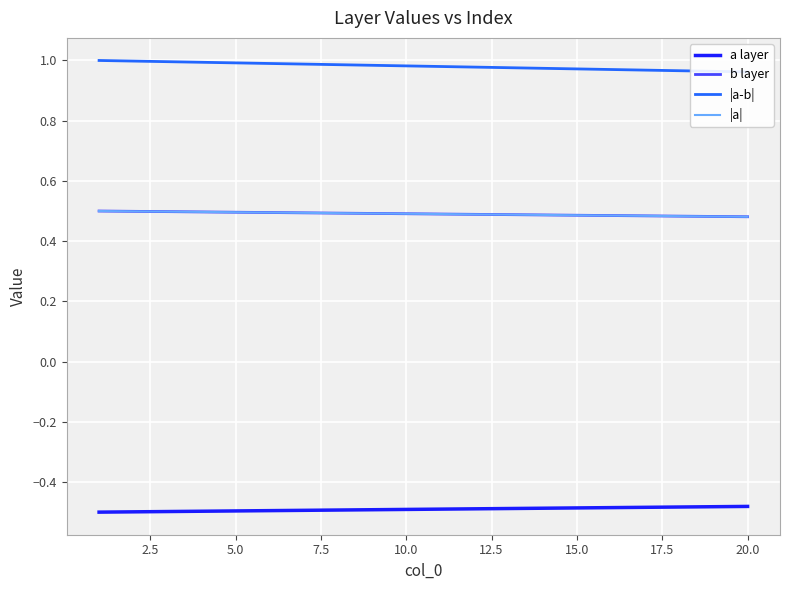

True or false: a layer has a value of -0.5 at 5.0.

True